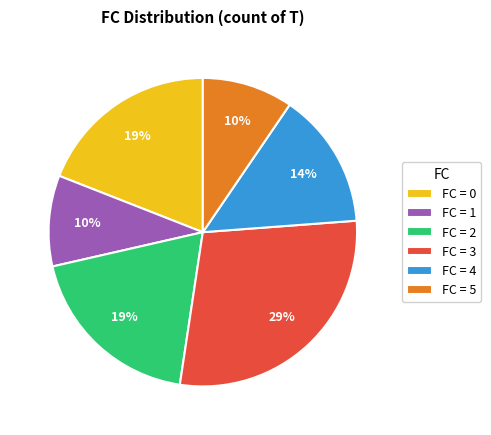

How many slices are in this pie chart?

6